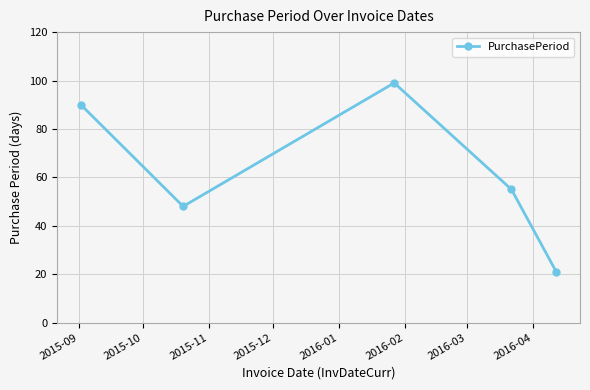

What is the maximum value shown in the chart?

99